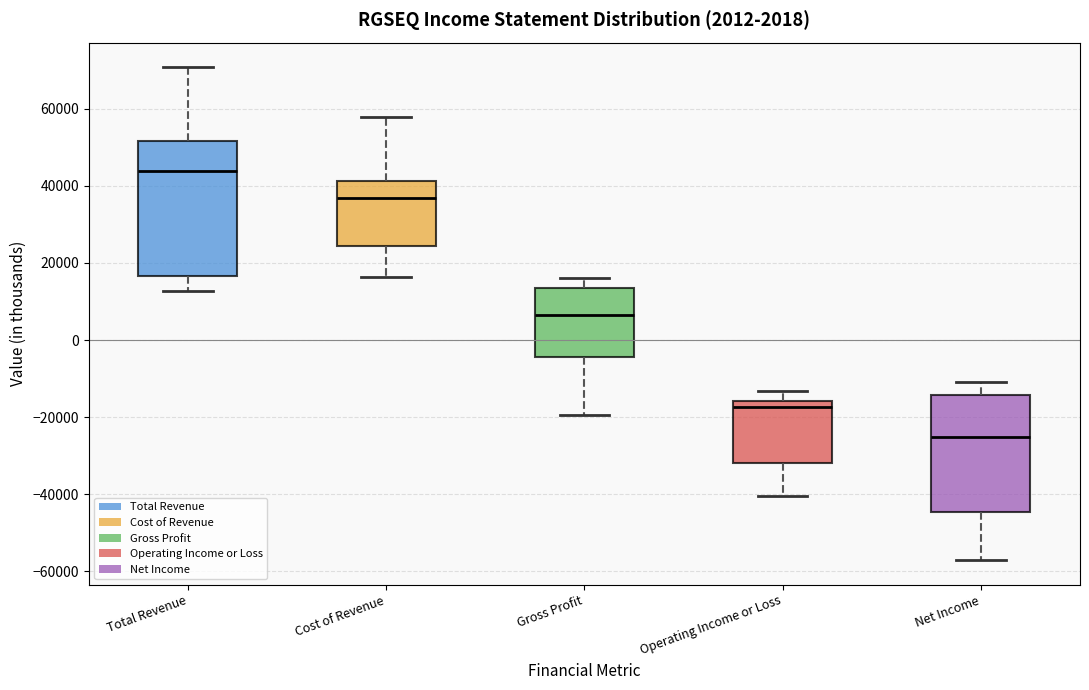

Which box's median line is the lowest?

Net Income